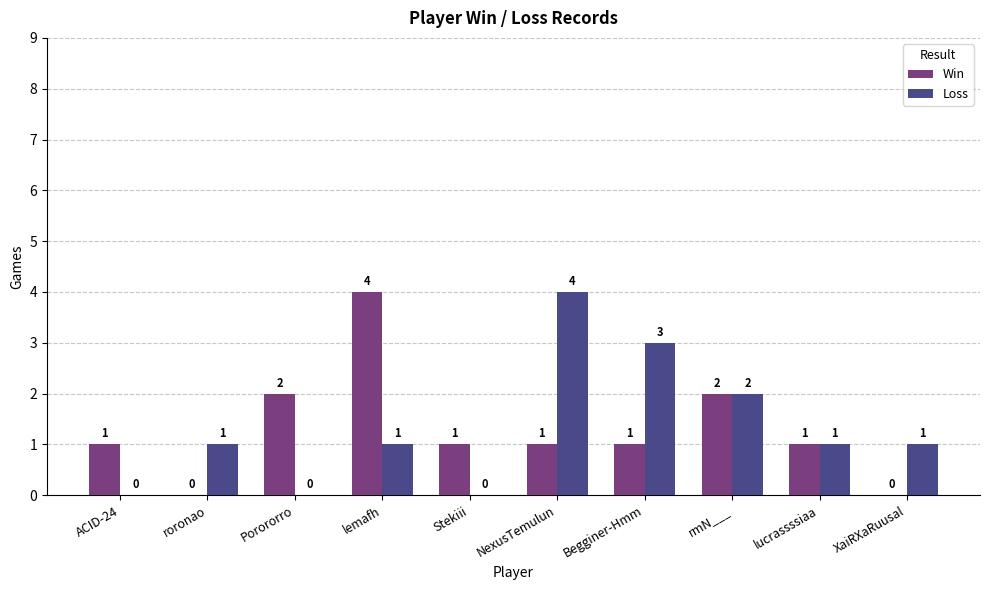

What is the difference between the Loss values at lemafh and rmN___?

1